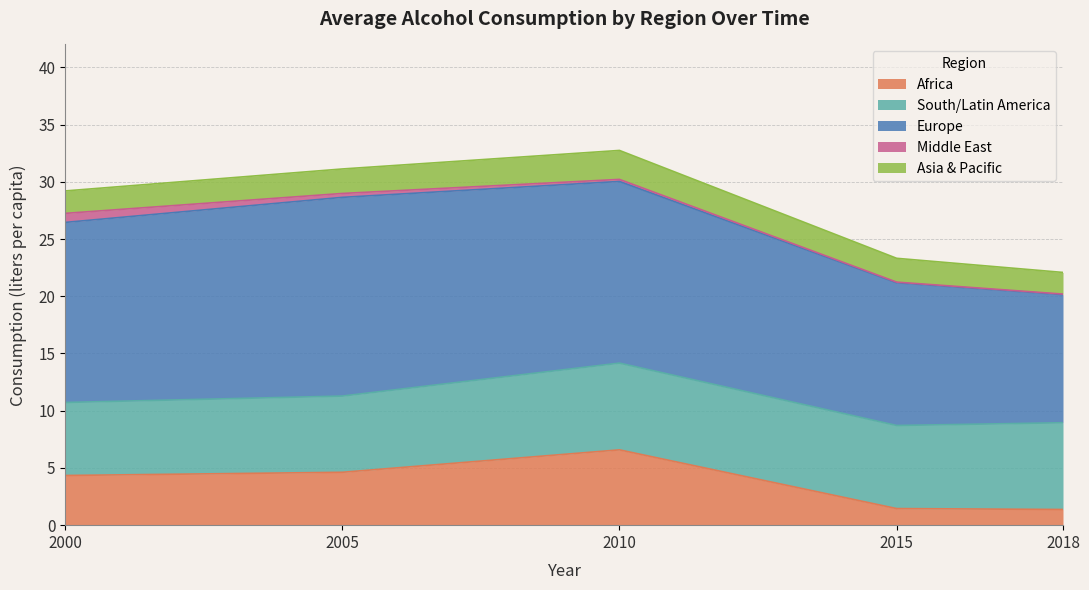

What is the highest value of the Asia & Pacific series?

2.5